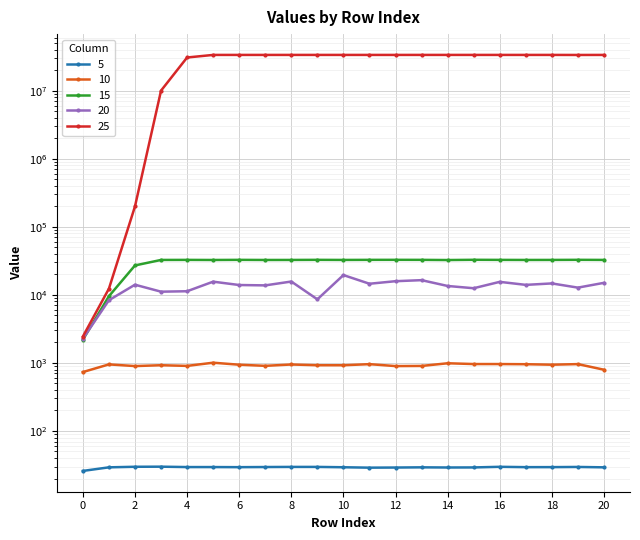

What is the average value of the 15 series?

29812.8